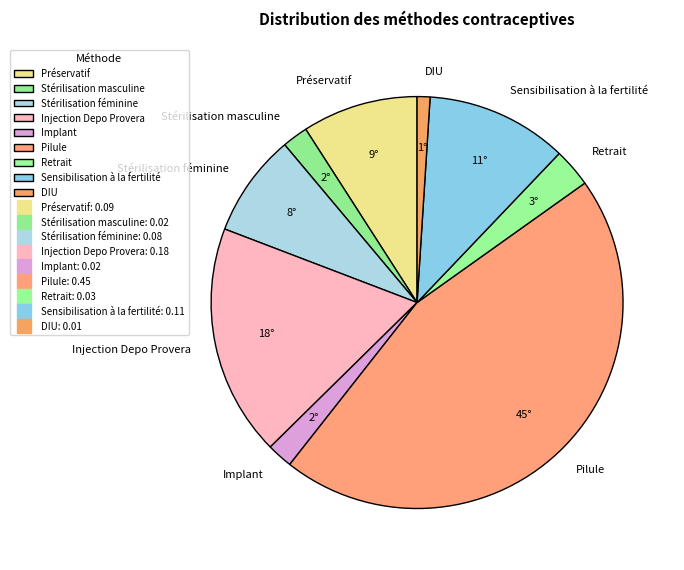

Is the sum of Sensibilisation à la fertilité and DIU greater than half?

No